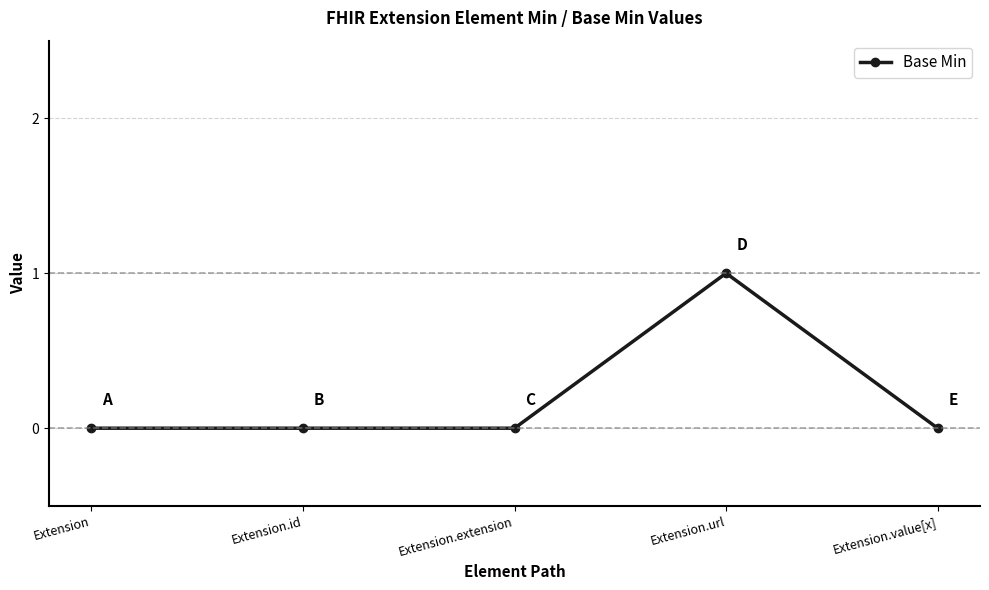

True or false: the data shows 0 at Extension.value[x].

True